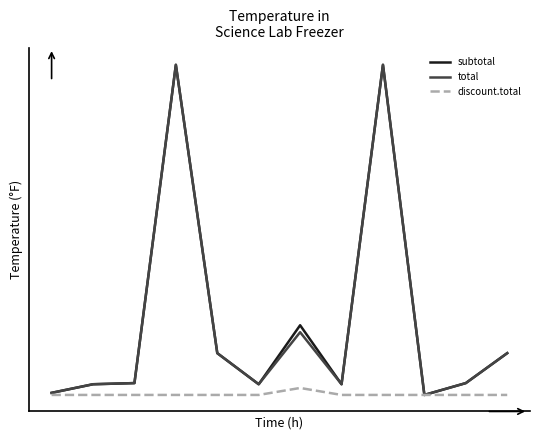

At how many categories does at least one series exceed 29008?

2